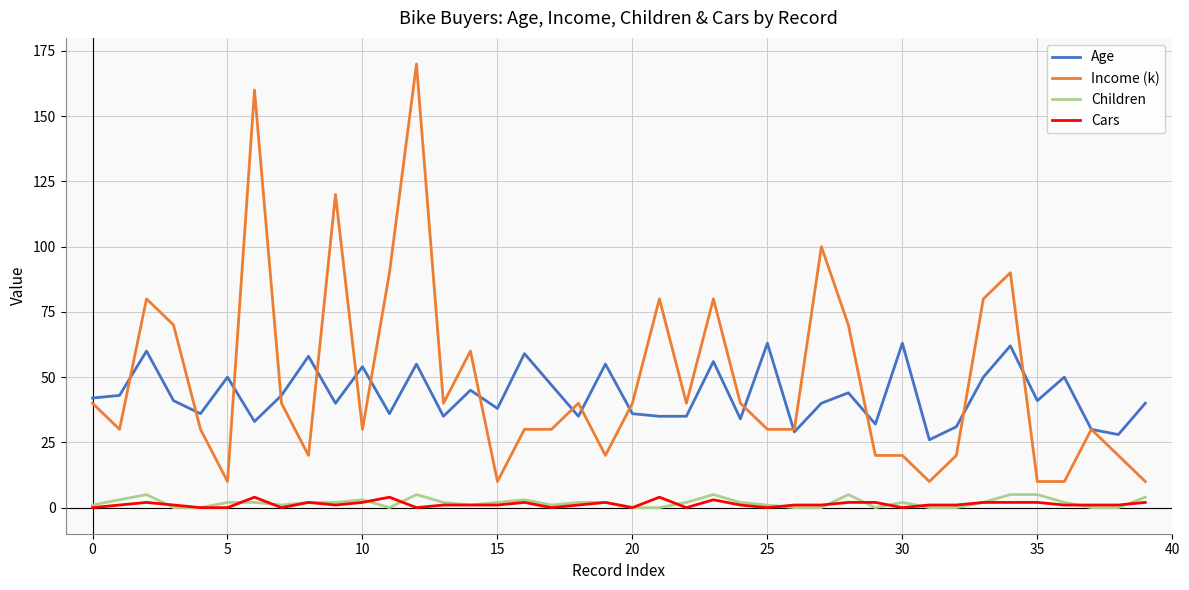

True or false: Income (k) and Children intersect in this chart.

False